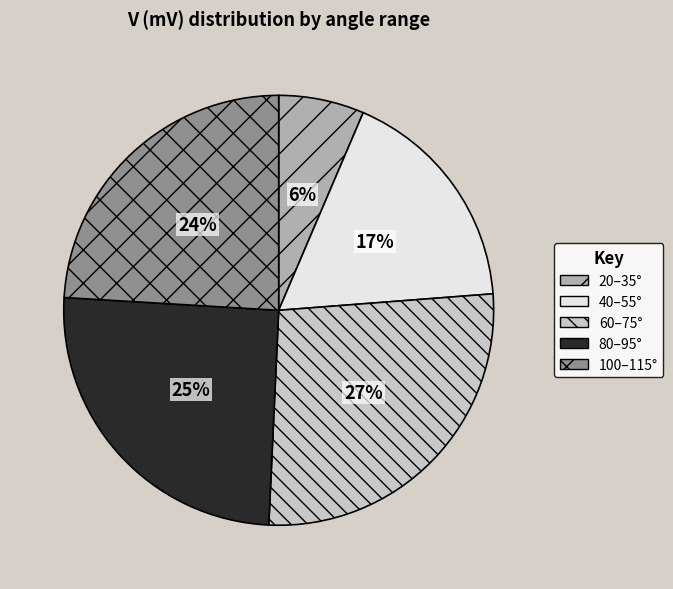

Which has a higher value, 80–95° or 40–55°?

80–95°